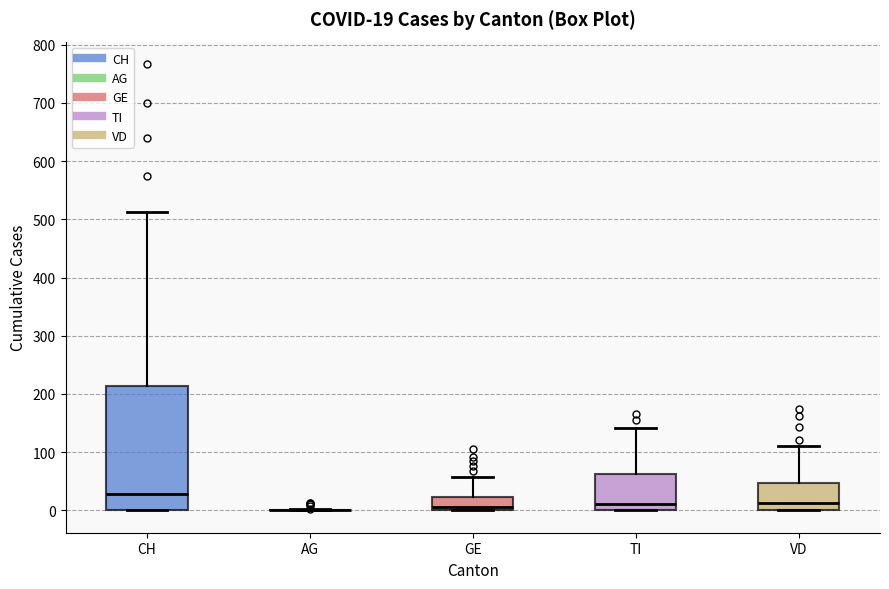

Which box is the tallest, from its lower edge to its upper edge?

CH